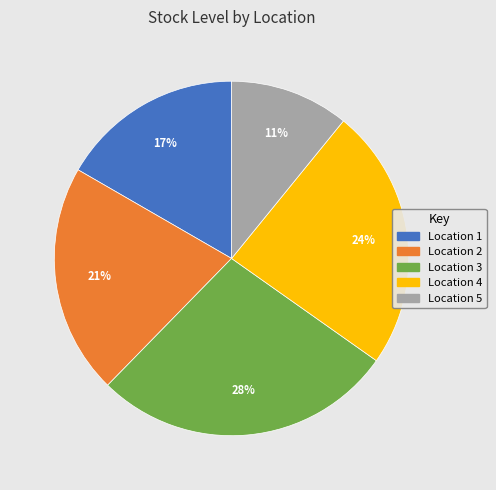

To the nearest percent, what is the difference between the largest and smallest slice percentages?

17%